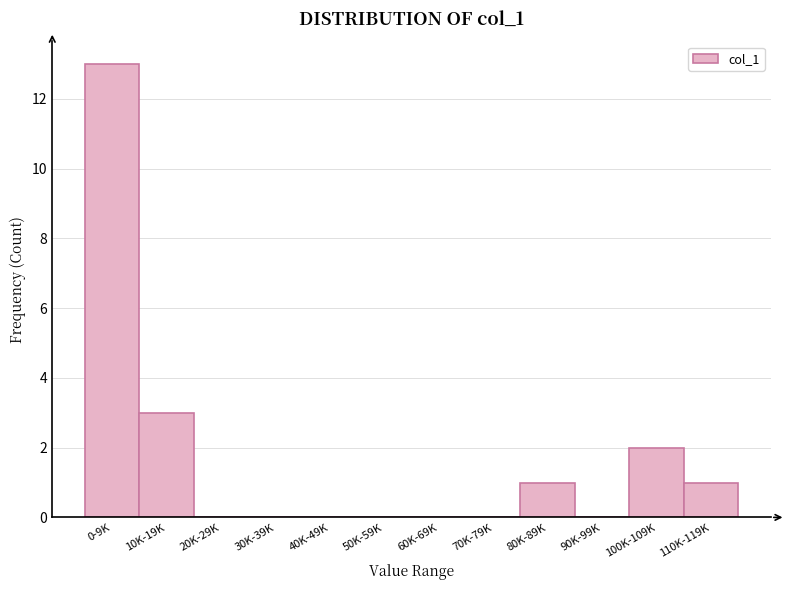

Reading left to right, list all the values displayed in this chart.

0-9K=13	10K-19K=3	20K-29K=0	30K-39K=0	40K-49K=0	50K-59K=0	60K-69K=0	70K-79K=0	80K-89K=1	90K-99K=0	100K-109K=2	110K-119K=1